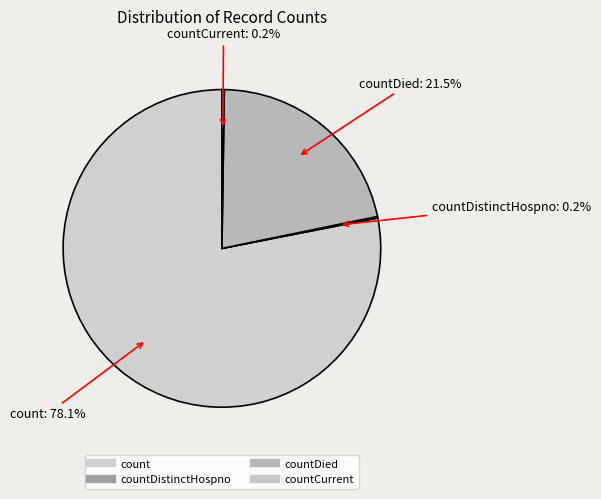

Which slice is the largest?

count